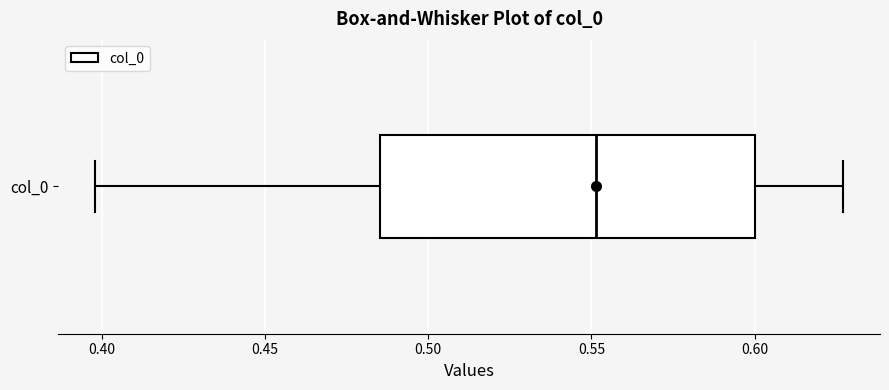

Read this box plot against the x-axis: the position of the median line, the range covered by the box, and the ends of both whiskers. The values are not printed on the chart, so give them approximately, as read against the axis.

median 0.550, box 0.485 to 0.600, whiskers 0.400 to 0.625